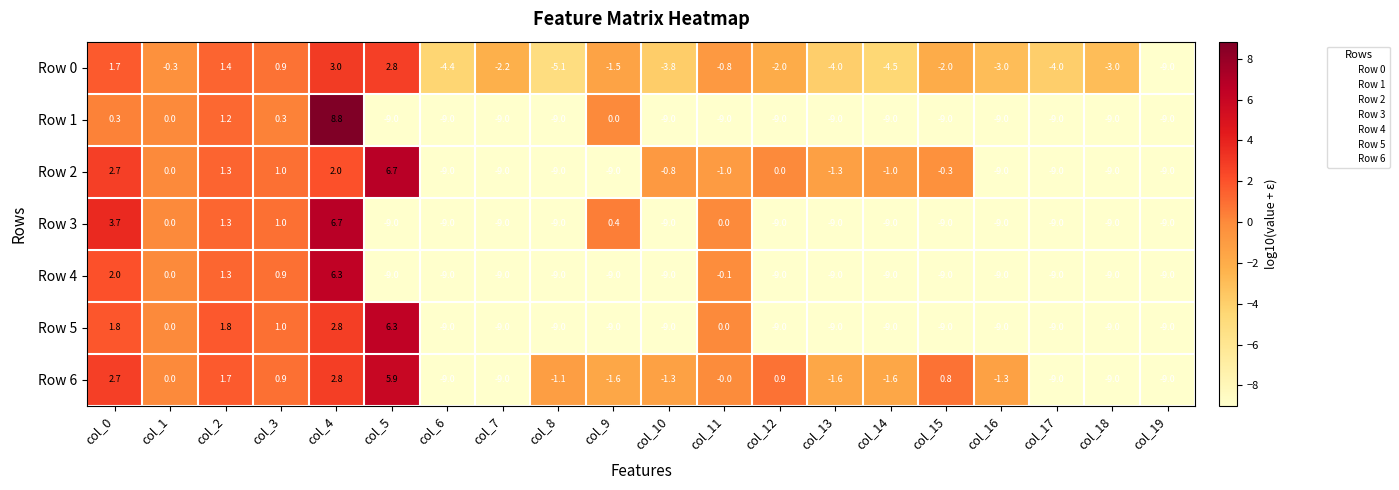

What is the difference between the second highest and minimum values in the Row 0 series?

11.8